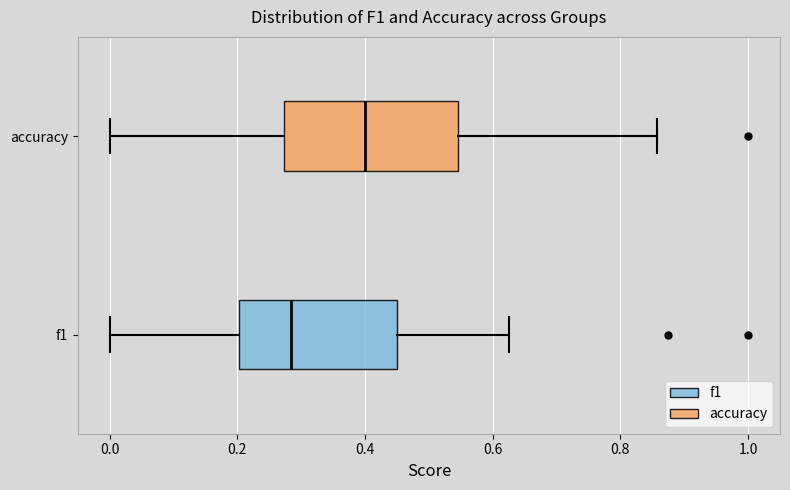

Where does the median line of the box for f1 sit on the x-axis? The values are not printed on the chart, so give them approximately, as read against the axis.

0.28